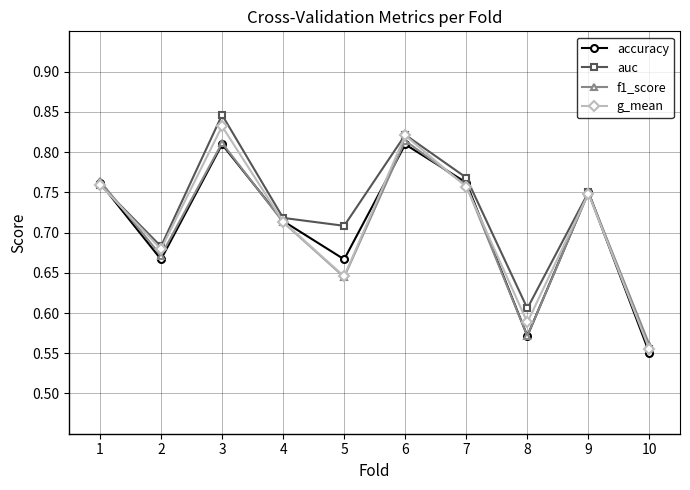

Where is the first local maximum for accuracy?

3